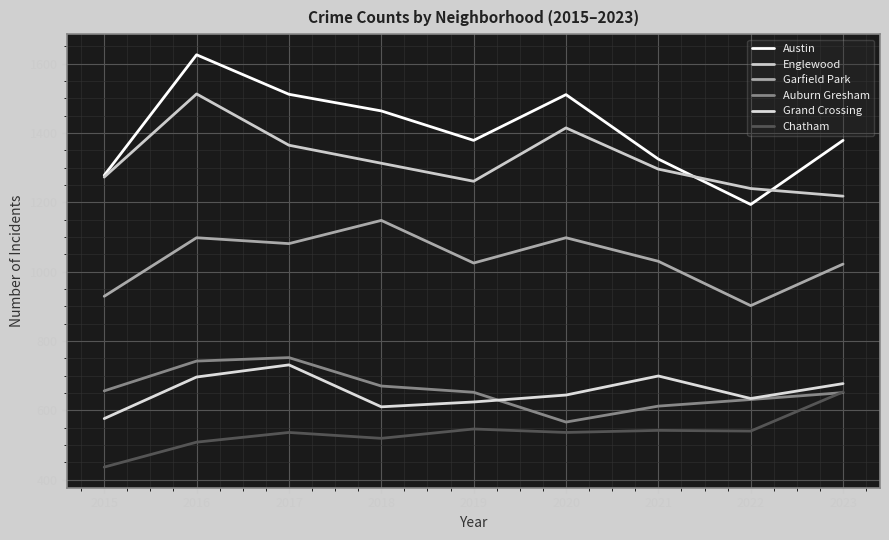

What is the approximate value of Englewood at 2018, to the nearest 5?

1315